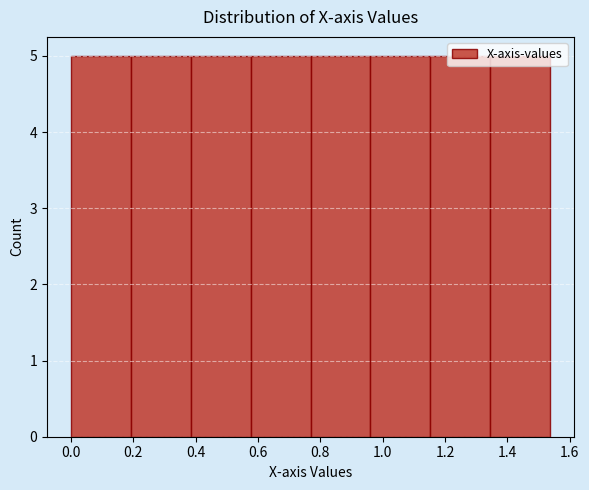

Reading left to right, list every bar in this chart as the range it spans on the x-axis followed by its height. Neither the bar edges nor the heights are printed on the chart, so give them approximately, as read against the axes.

0.00 to 0.20: 5
0.20 to 0.38: 5
0.38 to 0.58: 5
0.58 to 0.76: 5
0.76 to 0.96: 5
0.96 to 1.16: 5
1.16 to 1.34: 5
1.34 to 1.54: 5